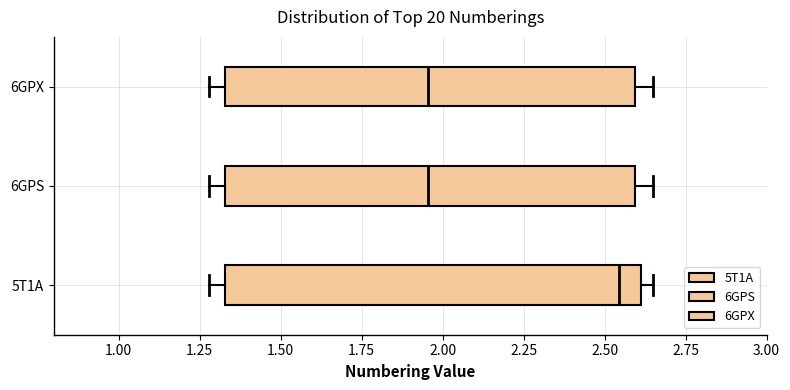

Reading bottom to top, transcribe this box plot: for each box, give where its median line is, the range the box spans, and where its two whiskers end, as read against the x-axis. The values are not printed on the chart, so give them approximately, as read against the axis.

5T1A: median 2.55, box 1.35 to 2.60, whiskers 1.30 to 2.65
6GPS: median 1.95, box 1.35 to 2.60, whiskers 1.30 to 2.65
6GPX: median 1.95, box 1.35 to 2.60, whiskers 1.30 to 2.65